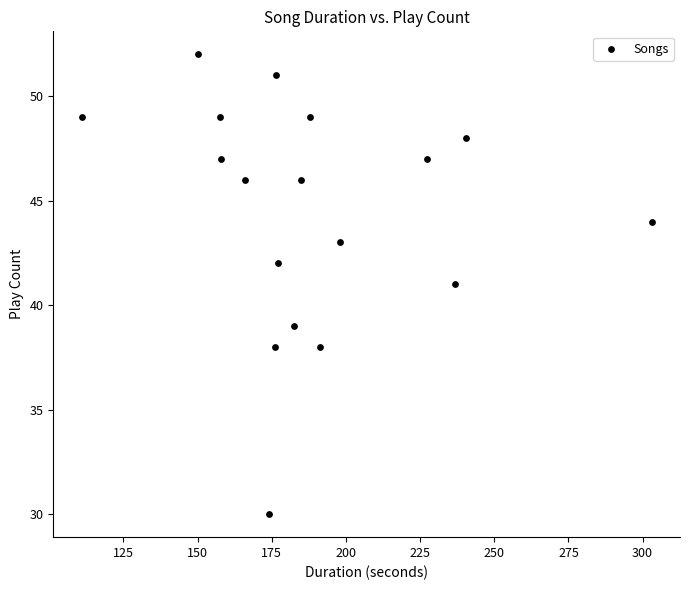

What is the range of Y values (max minus min)?

22